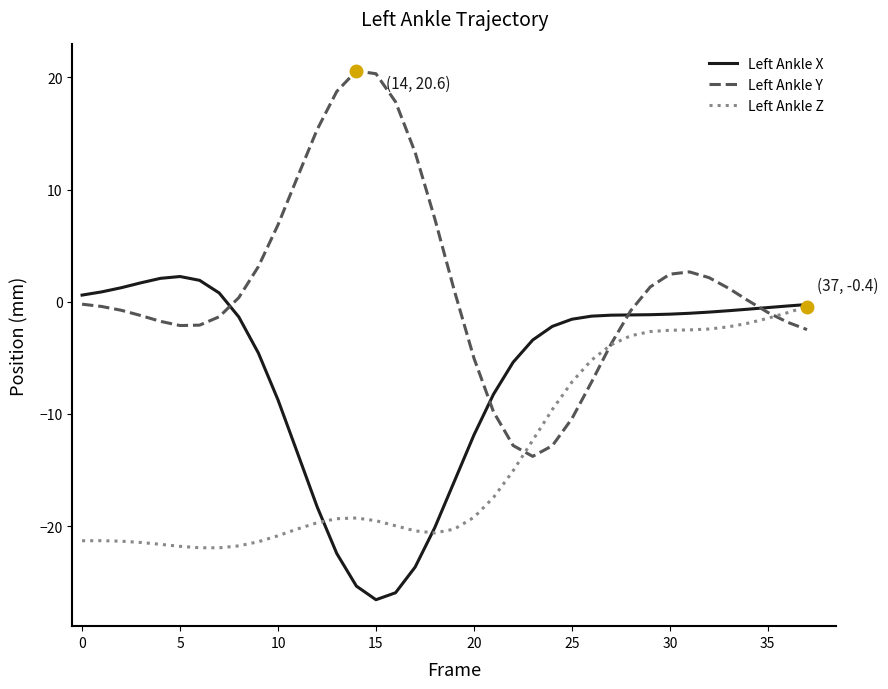

Which series has the widest spread of values?

Left Ankle Y